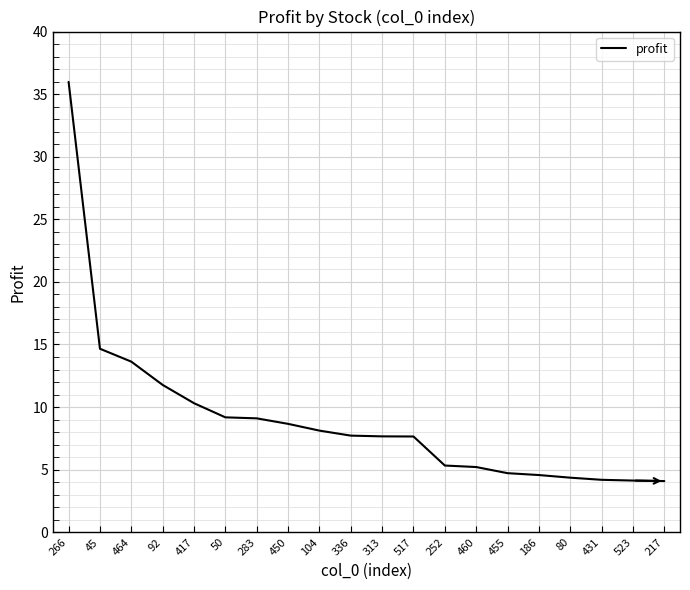

What position from the right is 80?

4